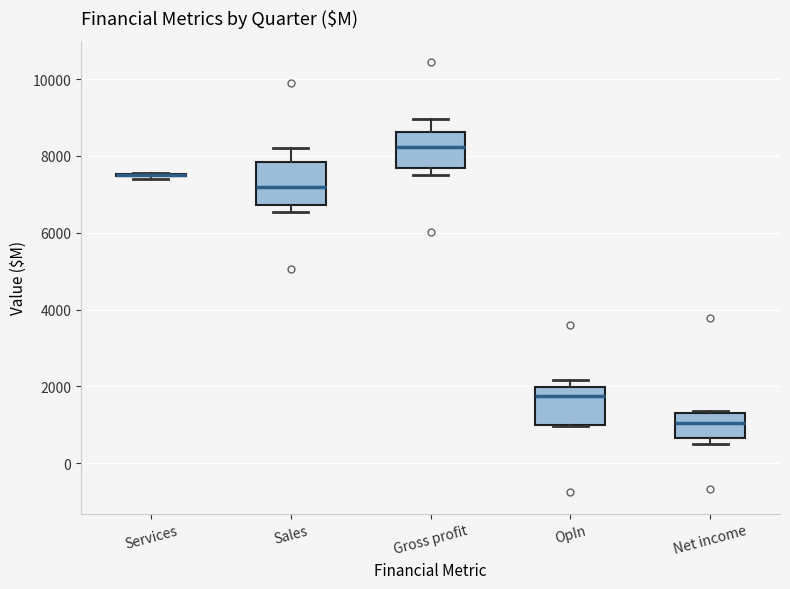

Reading left to right, read every box against the y-axis: the position of its median line, the range the box covers, and the ends of its whiskers. The values are not printed on the chart, so give them approximately, as read against the axis.

Services: box collapsed to a line at 7400, whiskers 7400 to 7600
Sales: median 7200, box 6800 to 7800, whiskers 6600 to 8200
Gross profit: median 8200, box 7600 to 8600, whiskers 7600 (just below the box's lower edge) to 9000
OpIn: median 1800, box 1000 to 2000, whiskers 1000 to 2200
Net income: median 1000, box 600 to 1400, whiskers 600 (just below the box's lower edge) to 1400